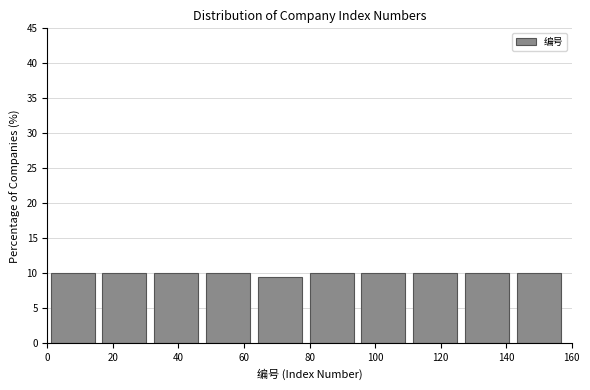

Reading left to right, transcribe this chart: for each bar, give the range it covers on the x-axis and its height. Neither the bar edges nor the heights are printed on the chart, so give them approximately, as read against the axes.

1.0 to 16.8: 10.0
16.8 to 32.6: 10.0
32.6 to 48.4: 10.0
48.4 to 64.2: 10.0
64.2 to 80.0: 9.5
80.0 to 95.8: 10.0
95.8 to 111.6: 10.0
111.6 to 127.4: 10.0
127.4 to 143.2: 10.0
143.2 to 159.0: 10.0